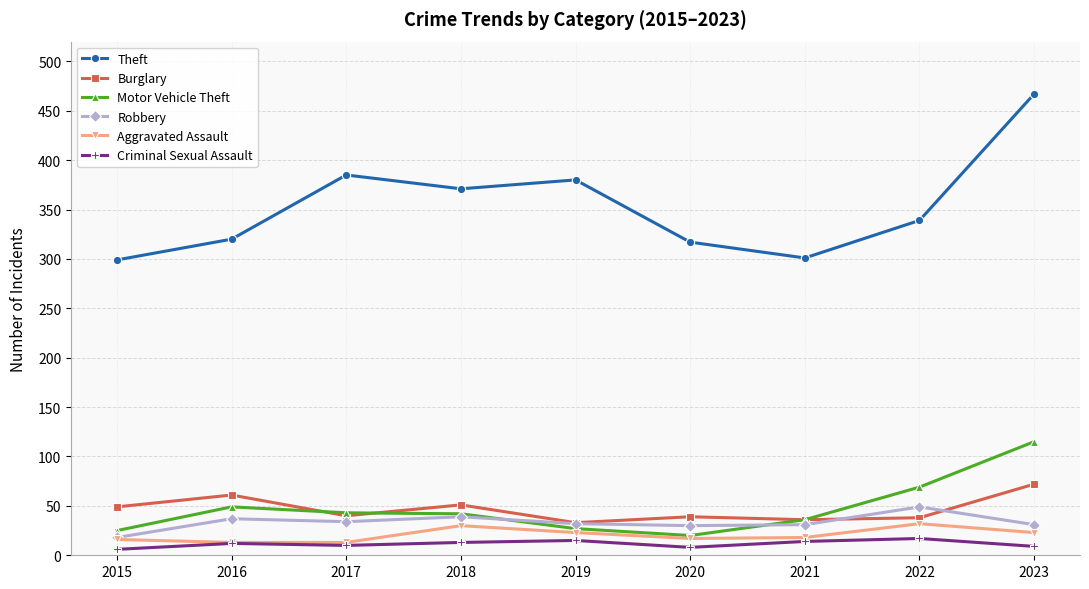

How many lines are shown in the chart?

6